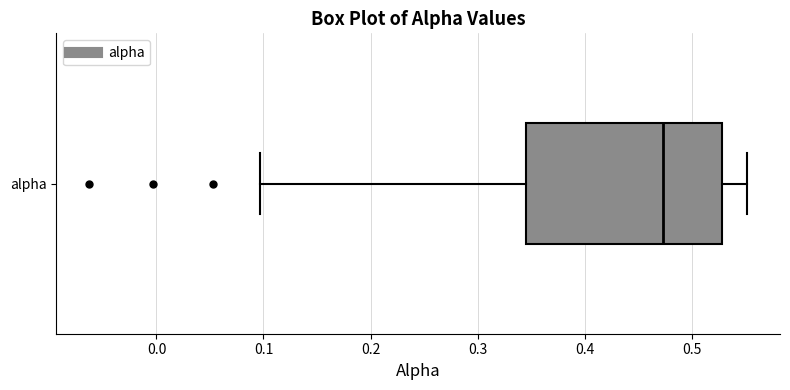

Transcribe this box plot: give where the median line is, the range the box spans, and where the two whiskers end, as read against the x-axis. The values are not printed on the chart, so give them approximately, as read against the axis.

median 0.47, box 0.35 to 0.53, whiskers 0.10 to 0.55